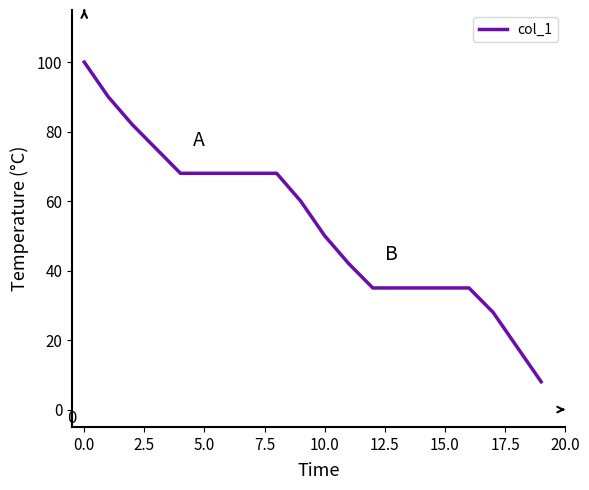

What is the maximum value shown in the chart?

100